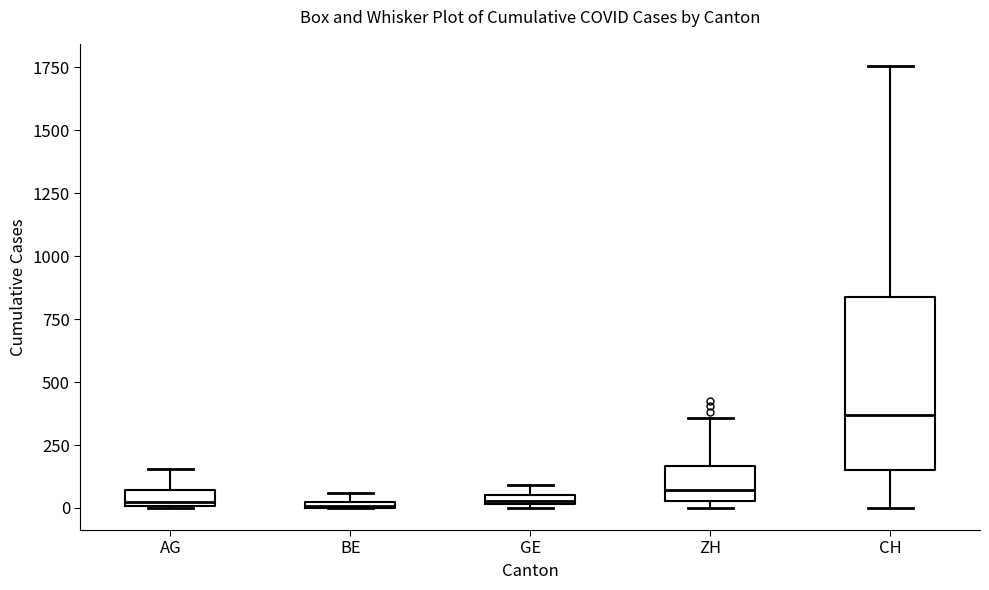

Which box is the tallest, from its lower edge to its upper edge?

CH